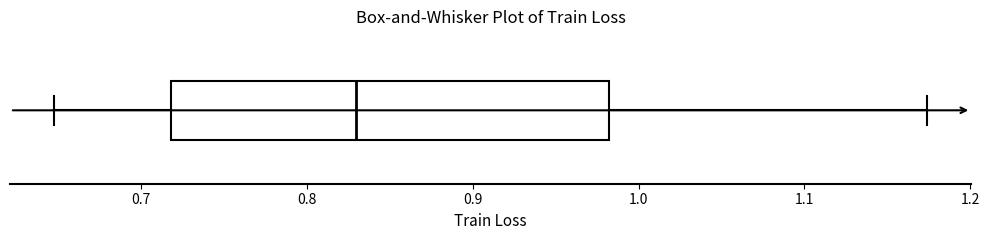

Transcribe this box plot: give where the median line is, the range the box spans, and where the two whiskers end, as read against the x-axis. The values are not printed on the chart, so give them approximately, as read against the axis.

median 0.83, box 0.72 to 0.98, whiskers 0.65 to 1.17